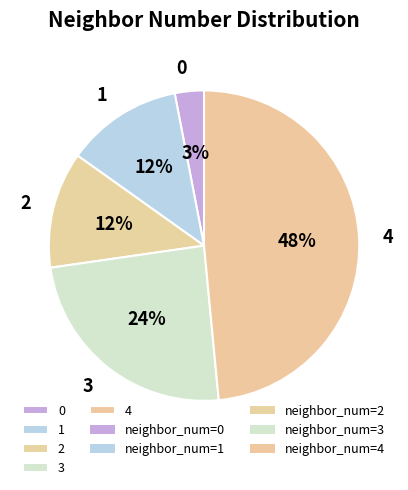

What percentage is the 0 slice, to the nearest percent?

3%